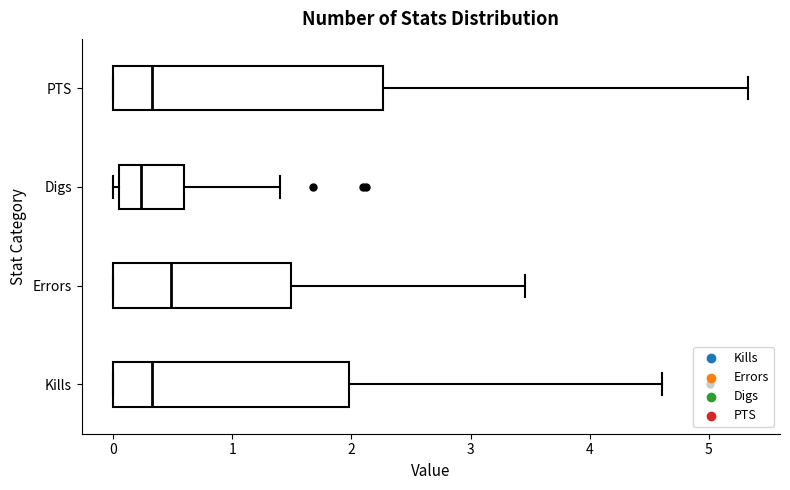

Which box's median line is the furthest to the right?

Errors